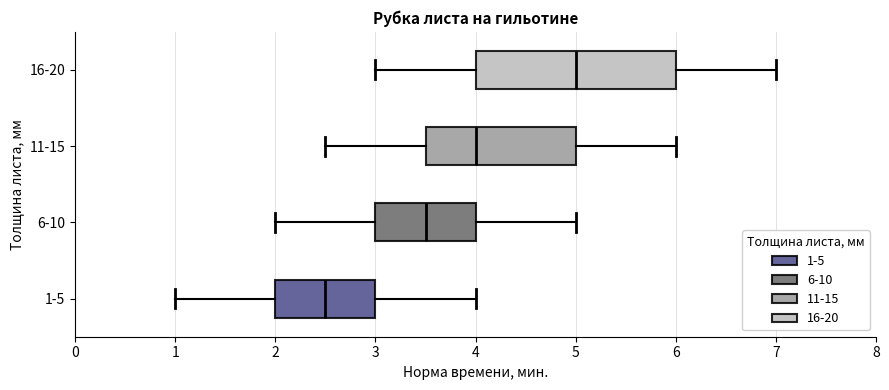

Reading bottom to top, read every box against the x-axis: the position of its median line, the range the box covers, and the ends of its whiskers. The values are not printed on the chart, so give them approximately, as read against the axis.

1-5: median 2.5, box 2.0 to 3.0, whiskers 1.0 to 4.0
6-10: median 3.5, box 3.0 to 4.0, whiskers 2.0 to 5.0
11-15: median 4.0, box 3.5 to 5.0, whiskers 2.5 to 6.0
16-20: median 5.0, box 4.0 to 6.0, whiskers 3.0 to 7.0